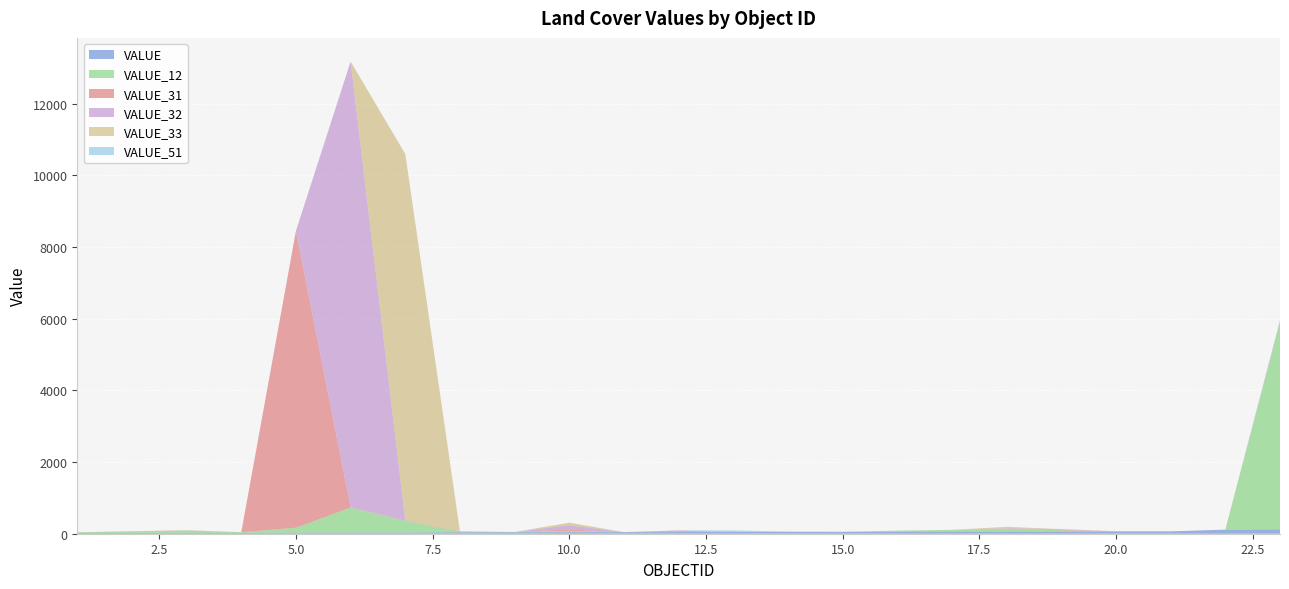

Reading left to right, transcribe all the data shown in this chart.

VALUE: 1=21	2=22	3=23	4=24	5=31	6=32	7=33	8=41	9=42	10=43	11=44	12=46	13=51	14=52	15=53	16=61	17=62	18=63	19=64	20=65	21=66	22=113	23=123
VALUE_12: 1=19	2=34	3=68	4=18	5=137	6=696	7=328	8=13	9=4	10=38	11=0	12=9	13=0	14=6	15=0	16=24	17=46	18=78	19=30	20=1	21=0	22=0	23=5761
VALUE_31: 1=0	2=5	3=3	4=0	5=8275	6=4	7=6	8=12	9=0	10=38	11=0	12=26	13=0	14=0	15=0	16=0	17=0	18=0	19=14	20=0	21=0	22=0	23=9
VALUE_32: 1=0	2=6	3=2	4=0	5=3	6=12438	7=6	8=0	9=2	10=120	11=0	12=13	13=0	14=0	15=0	16=2	17=0	18=14	19=18	20=1	21=0	22=0	23=24
VALUE_33: 1=0	2=3	3=1	4=0	5=1	6=3	7=10218	8=0	9=0	10=69	11=0	12=0	13=0	14=0	15=0	16=0	17=0	18=37	19=3	20=2	21=0	22=0	23=10
VALUE_51: 1=0	2=0	3=0	4=1	5=4	6=2	7=4	8=0	9=0	10=0	11=0	12=0	13=42	14=3	15=0	16=0	17=0	18=0	19=0	20=0	21=0	22=0	23=36